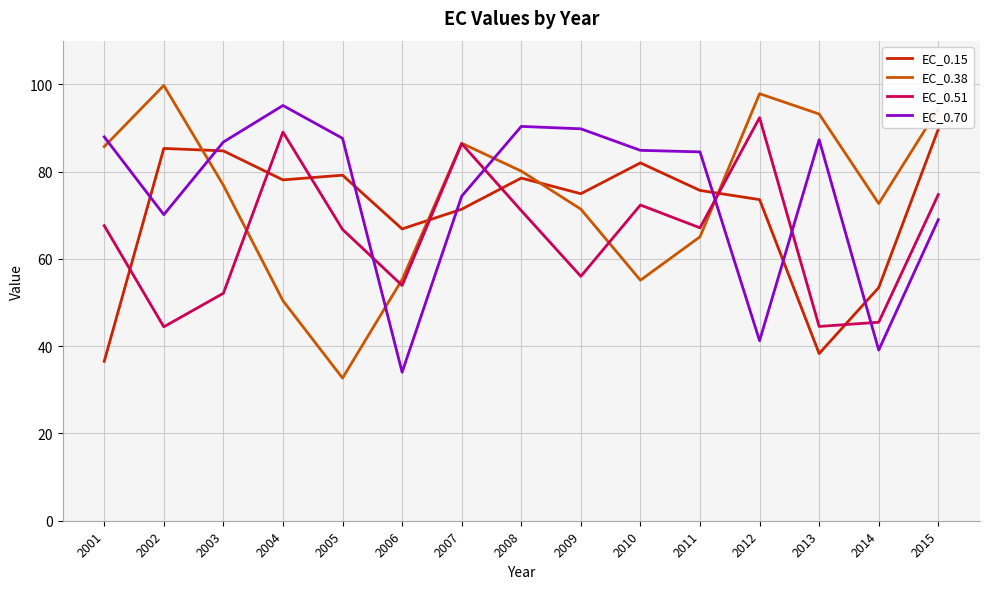

At which category does the chart reach its peak across all series?

2002